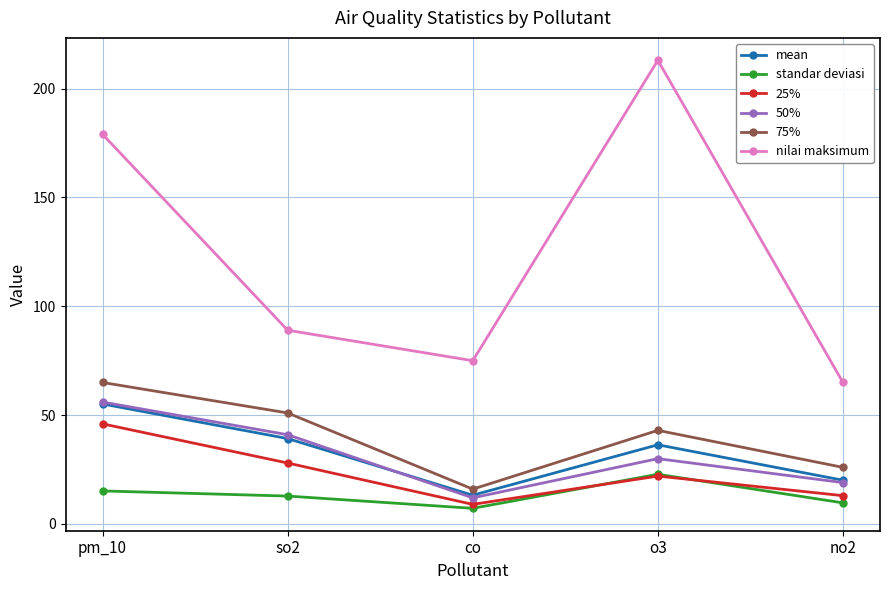

What is the label of the 1st point from the left?

pm_10